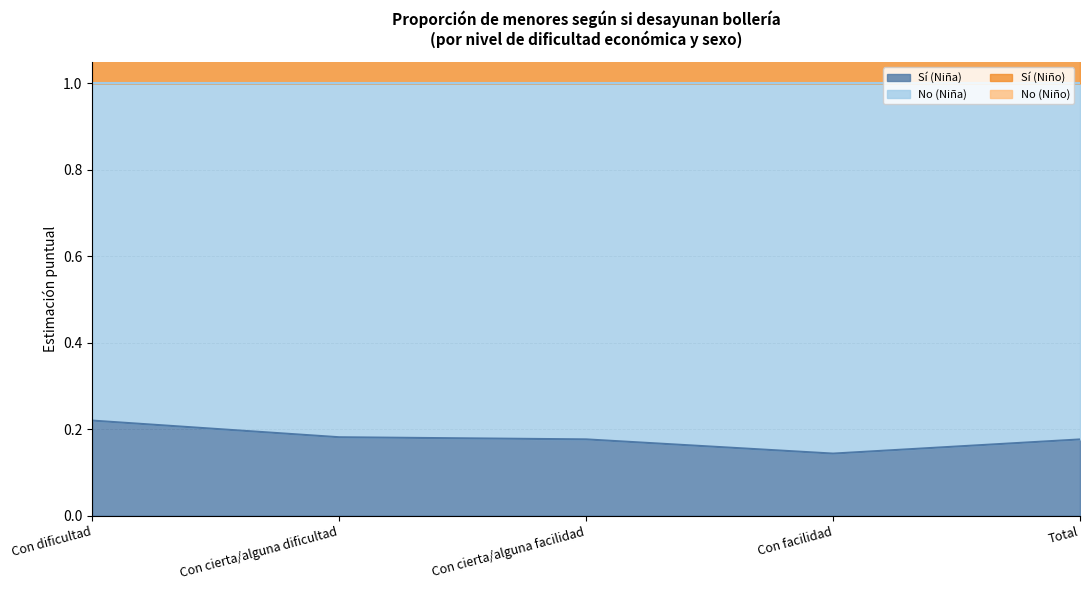

At which category does the chart reach its peak across all series?

Con facilidad